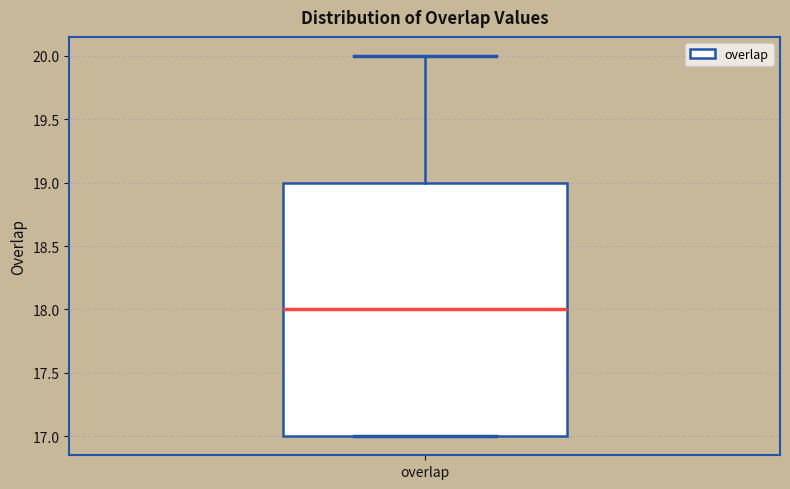

Read this box plot against the y-axis: the position of the median line, the range covered by the box, and the ends of both whiskers. The values are not printed on the chart, so give them approximately, as read against the axis.

median 18, box 17 to 19, whiskers 17 to 20